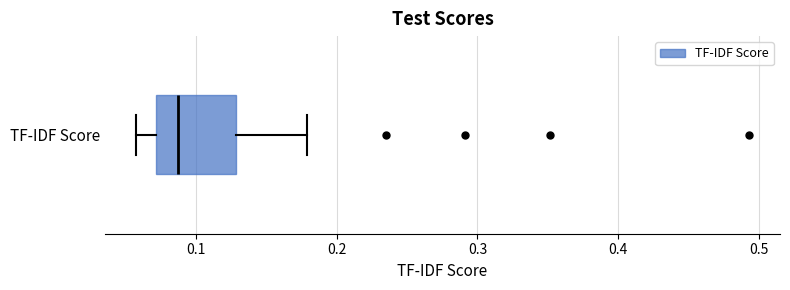

Where does the left whisker of the box for TF-IDF Score end on the x-axis? The values are not printed on the chart, so give them approximately, as read against the axis.

0.06